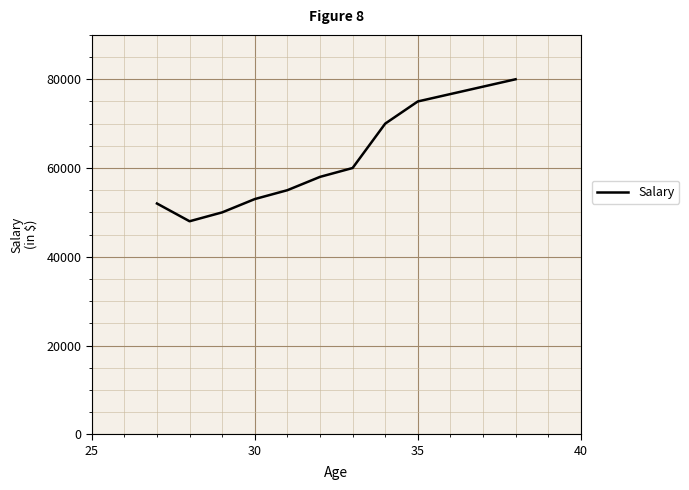

What is the difference between the maximum and minimum values?

32000